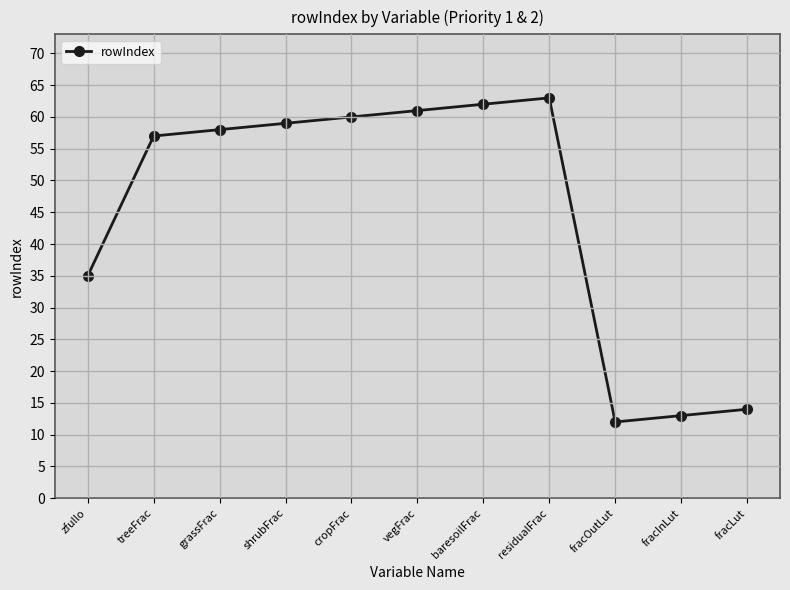

Which label corresponds to the largest value in the chart?

residualFrac